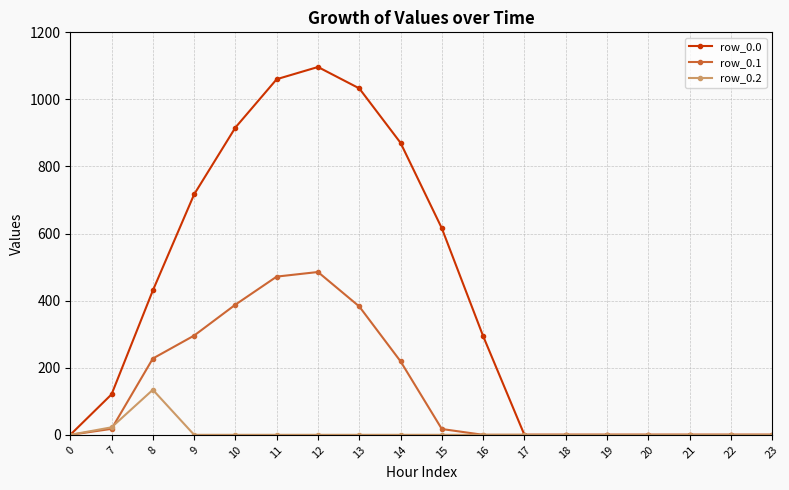

At which label is row_0.0 closest to 548?

15